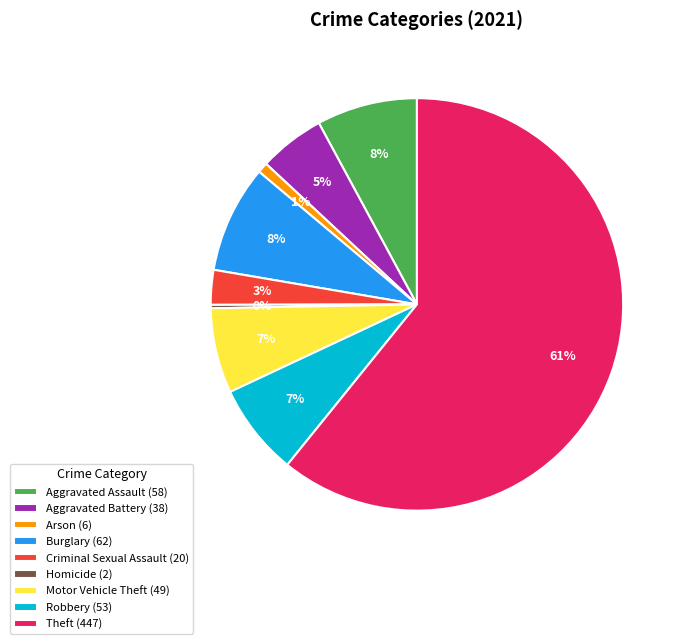

Is it true that Robbery is 1% of the pie?

False